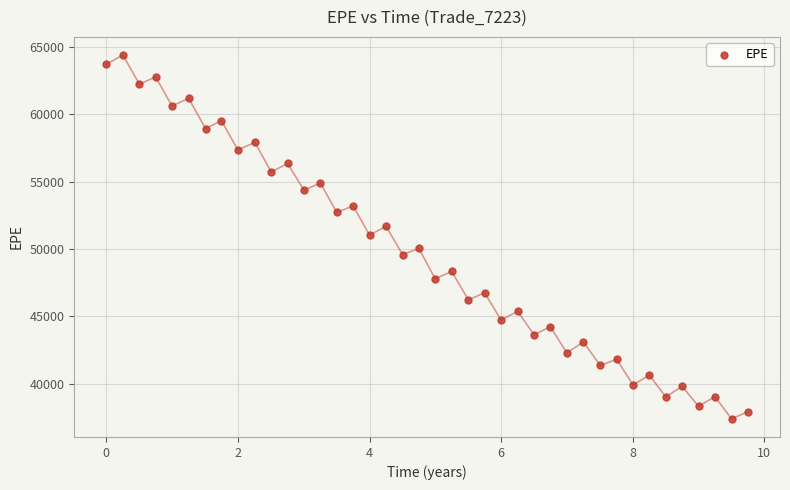

What is the range of Y values (max minus min)?

27003.4